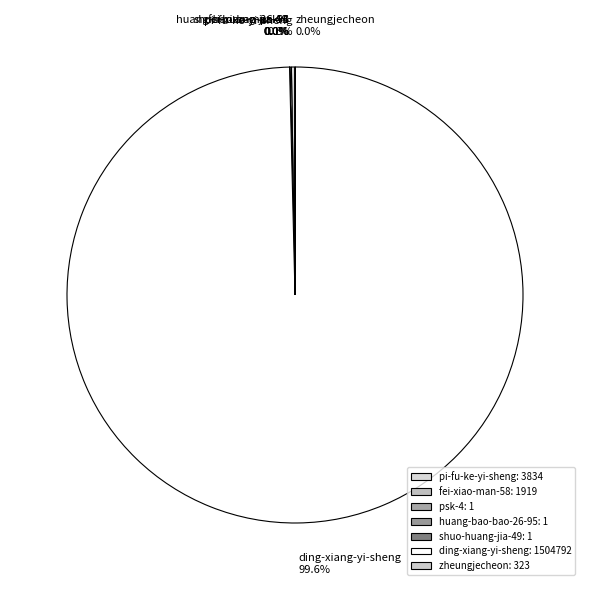

Is there any slice that represents more than half of the pie?

Yes